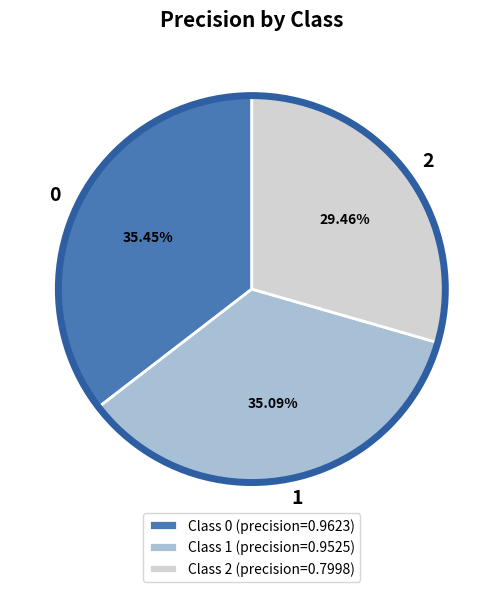

Is the sum of Class 0 (precision=0.9623) and Class 1 (precision=0.9525) greater than half?

Yes